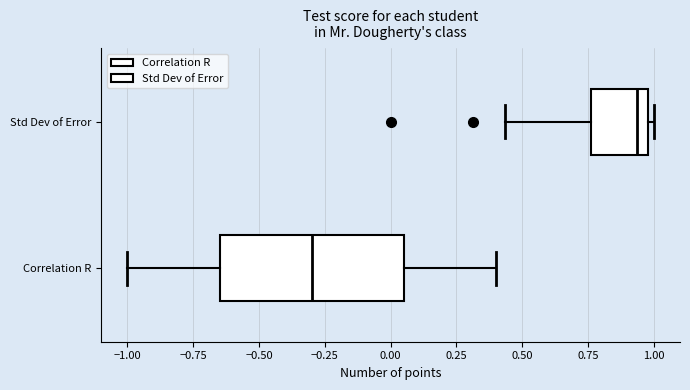

Which box is the widest, from its left edge to its right edge?

Correlation R